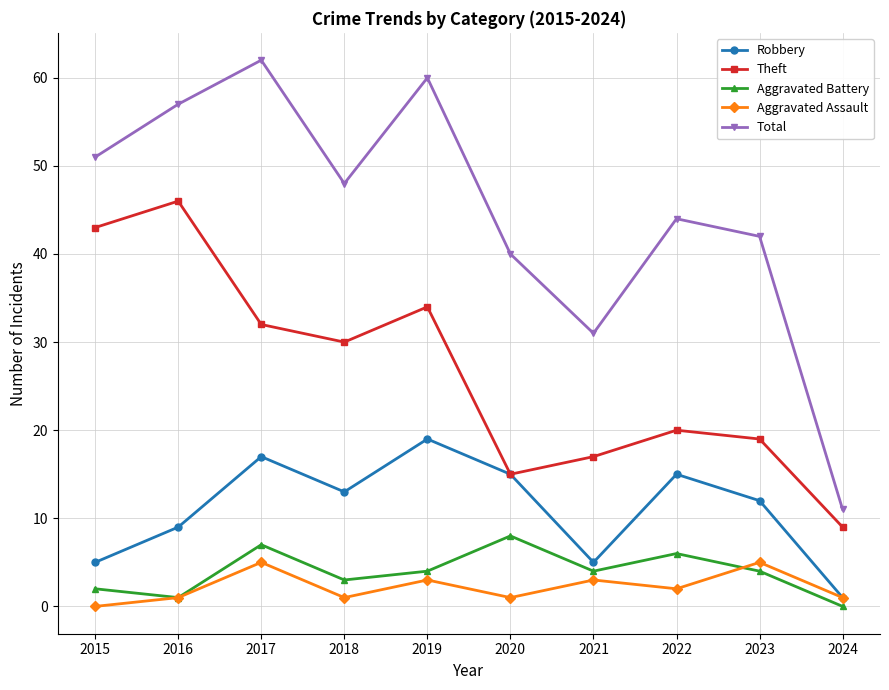

True or false: Aggravated Battery and Theft intersect in this chart.

False